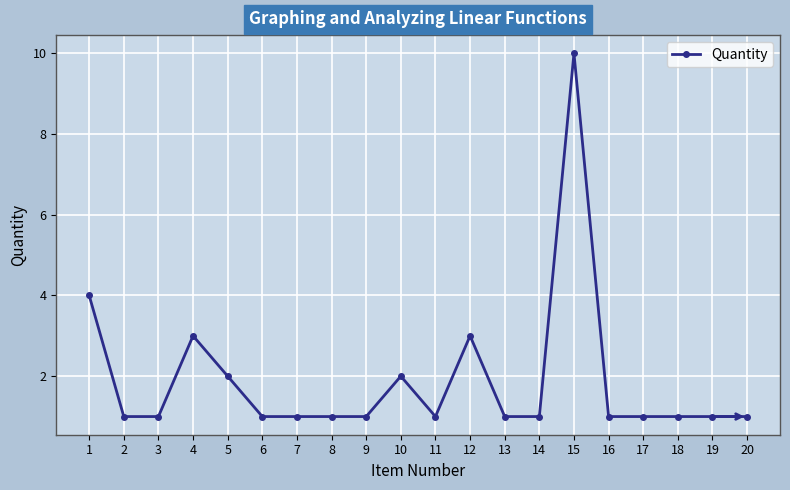

Is it true that the value at 18 is 2?

False